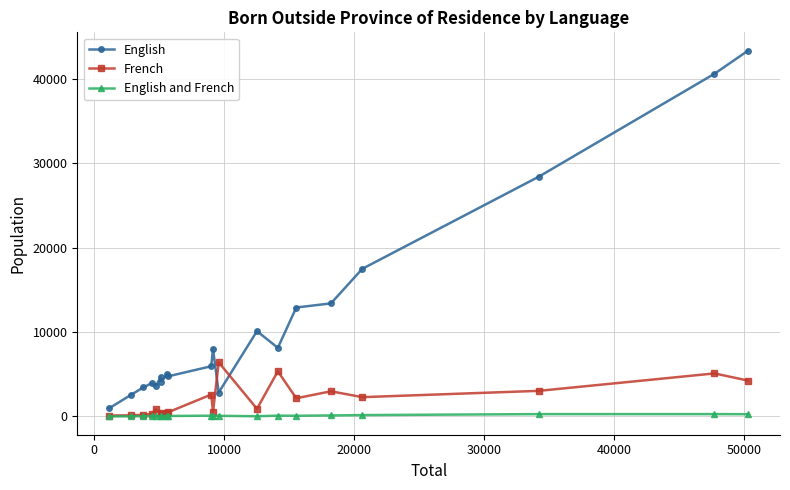

How many distinct data groups are displayed?

3